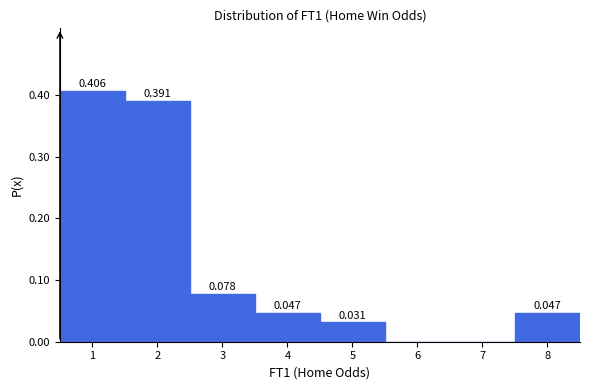

Are the bars horizontal?

No